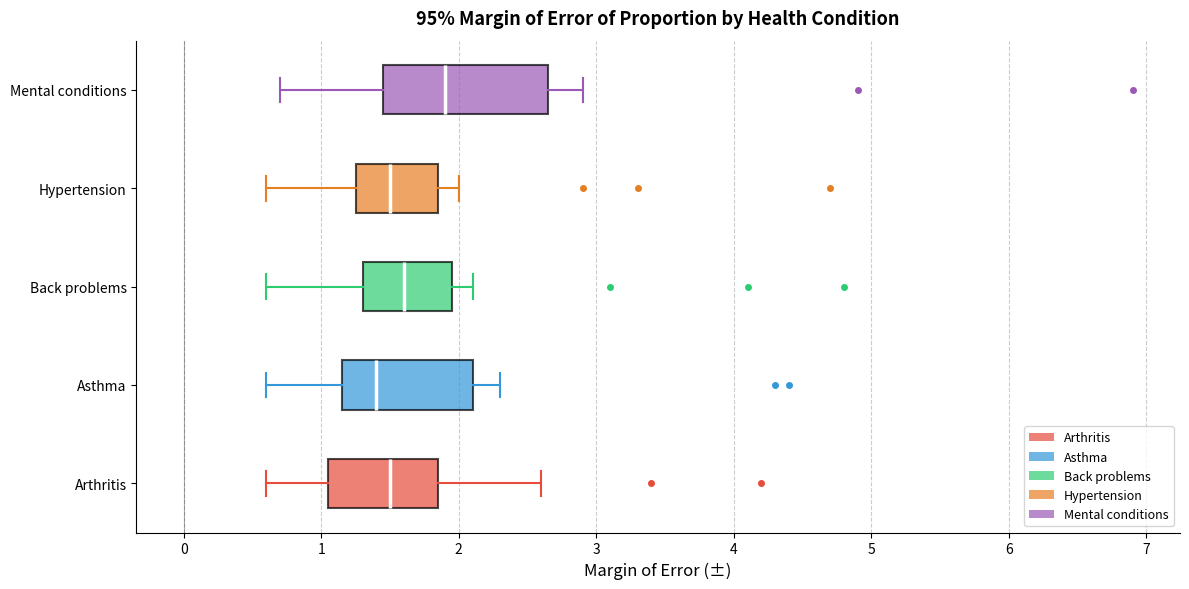

Reading bottom to top, read every box against the x-axis: the position of its median line, the range the box covers, and the ends of its whiskers. The values are not printed on the chart, so give them approximately, as read against the axis.

Arthritis: median 1.5, box 1.1 to 1.9, whiskers 0.6 to 2.6
Asthma: median 1.4, box 1.2 to 2.1, whiskers 0.6 to 2.3
Back problems: median 1.6, box 1.3 to 2.0, whiskers 0.6 to 2.1
Hypertension: median 1.5, box 1.3 to 1.9, whiskers 0.6 to 2.0
Mental conditions: median 1.9, box 1.5 to 2.7, whiskers 0.7 to 2.9